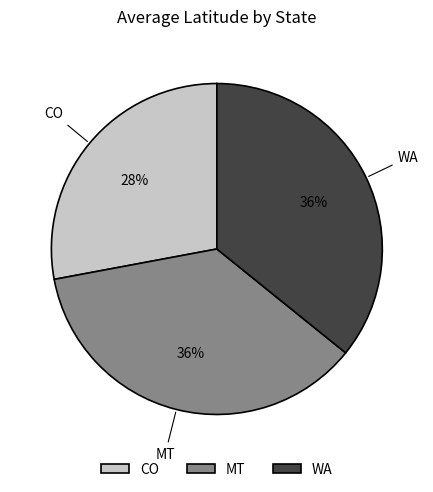

To the nearest percent, what portion does MT represent?

36%